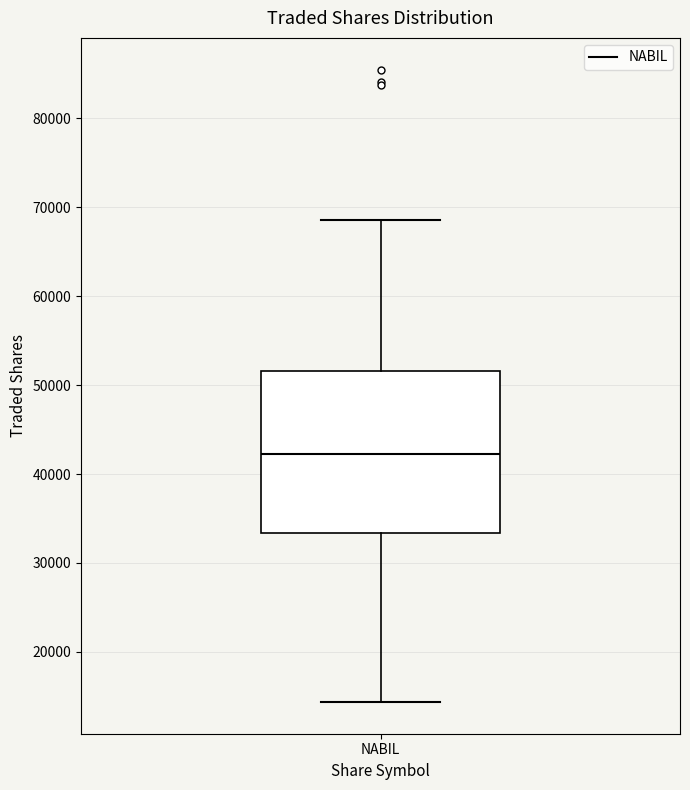

Read this box plot against the y-axis: the position of the median line, the range covered by the box, and the ends of both whiskers. The values are not printed on the chart, so give them approximately, as read against the axis.

median 42000, box 33000 to 52000, whiskers 14000 to 69000